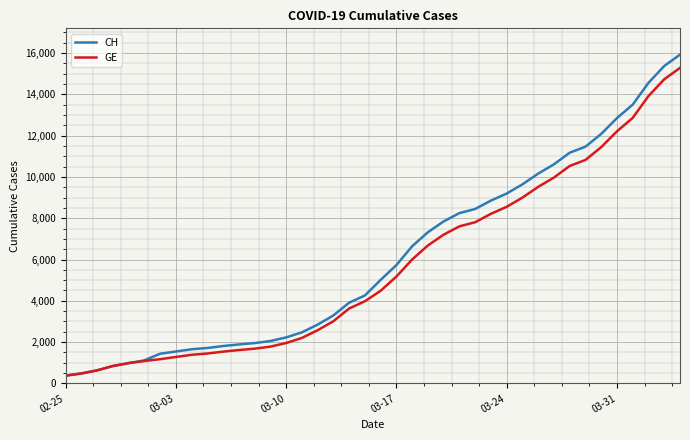

What is the maximum value shown in the chart?

15926